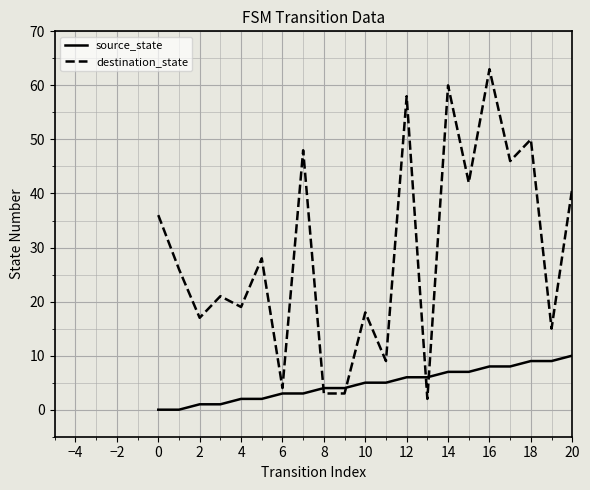

Which series has the widest spread of values?

destination_state